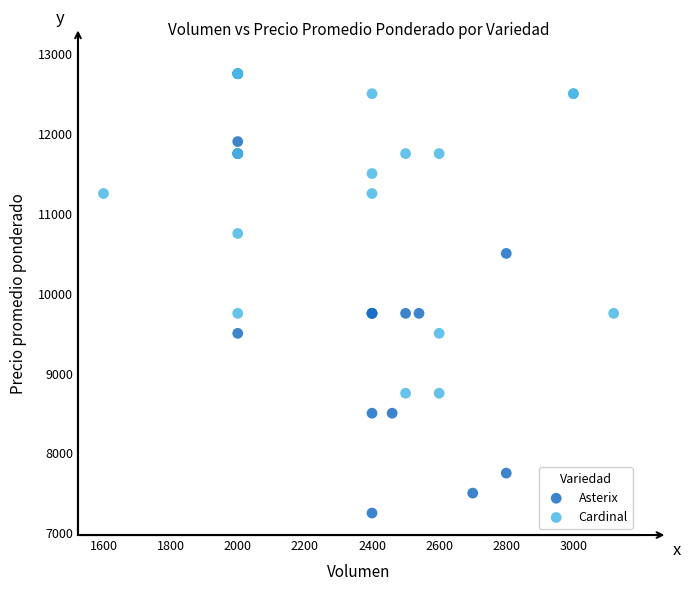

Which series has the widest spread of Y values?

Asterix